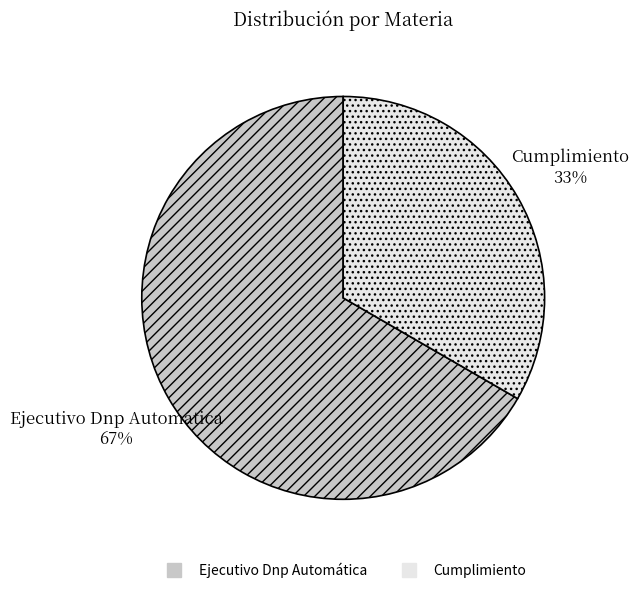

Which slice is the largest?

Ejecutivo Dnp Automática